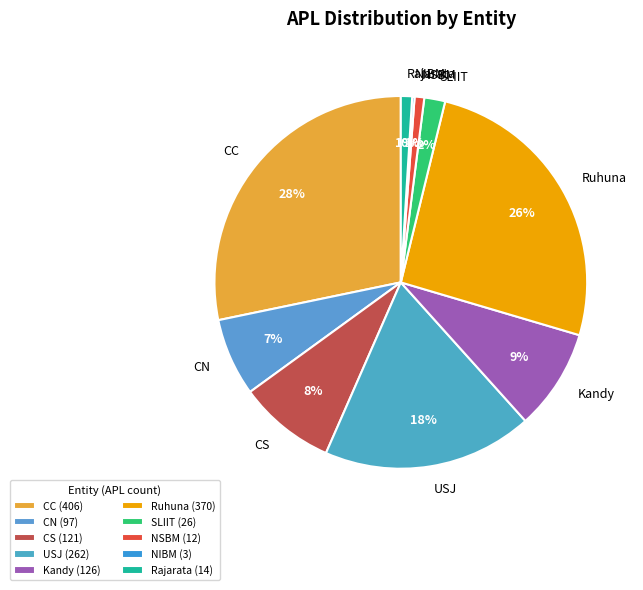

Combined, do CN and CS account for over 50%?

No